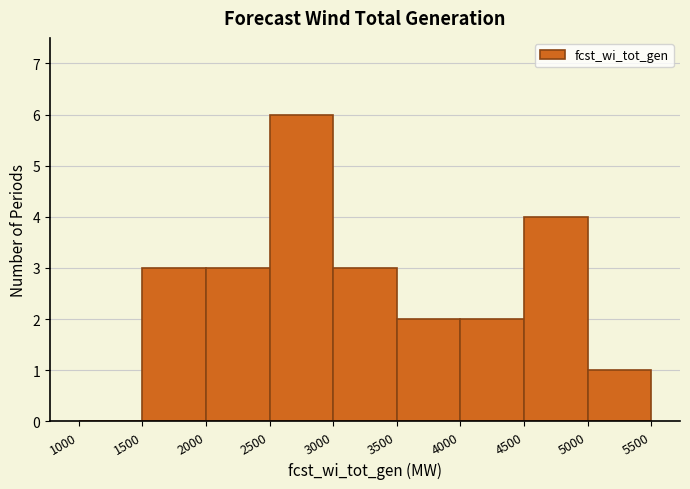

What is the height of the bar covering 1500 to 2000 on the x-axis? The values are not printed on the chart, so give them approximately, as read against the axis.

3